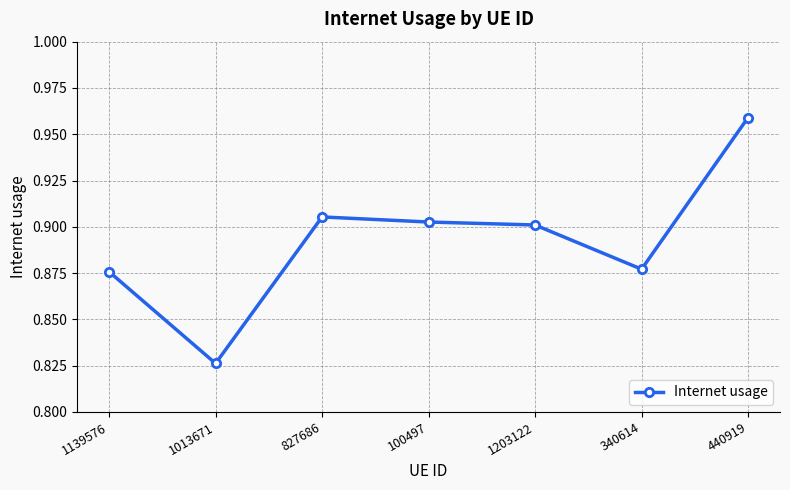

How many interior local peaks (higher than both neighbors) does the data have?

1